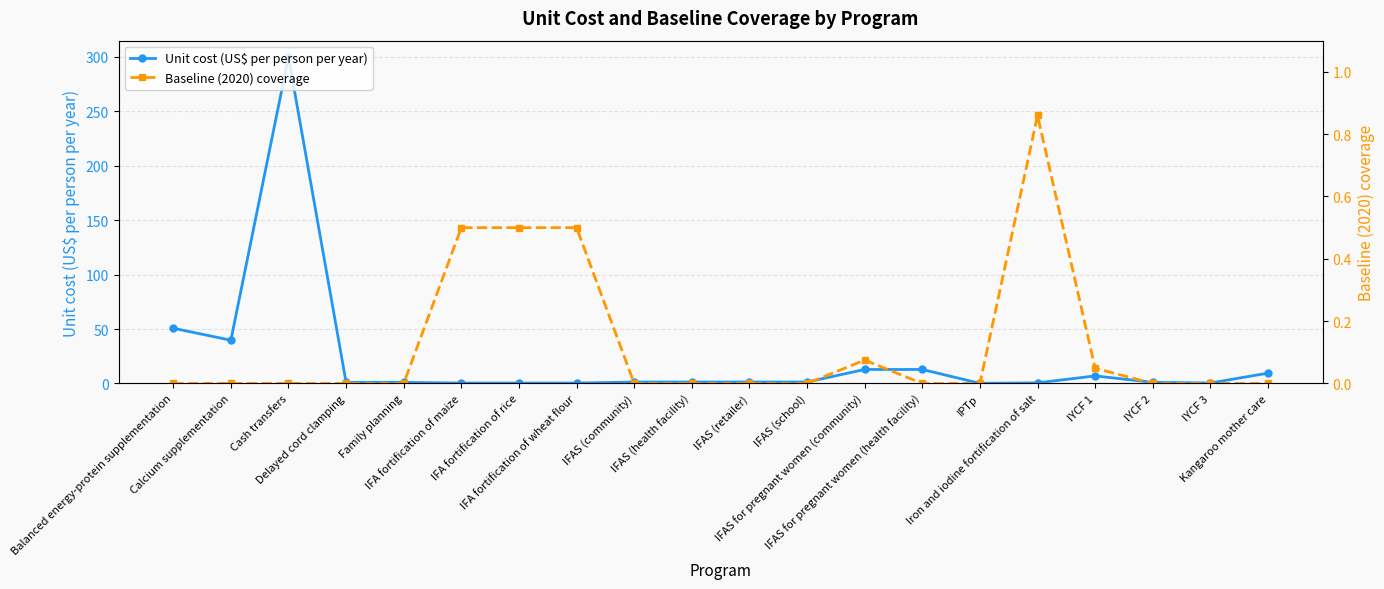

The value of Unit cost (US$ per person per year) at IPTp is 0.0. True or false?

False